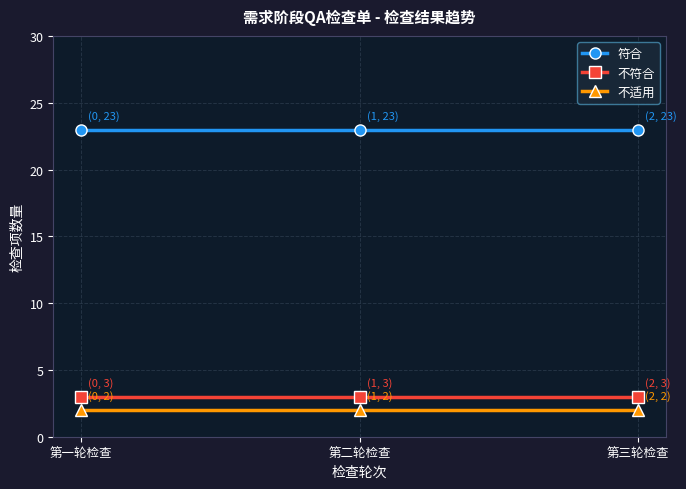

Is the value of 符合 at 第一轮检查 greater than the value of 不符合 at 第三轮检查?

Yes